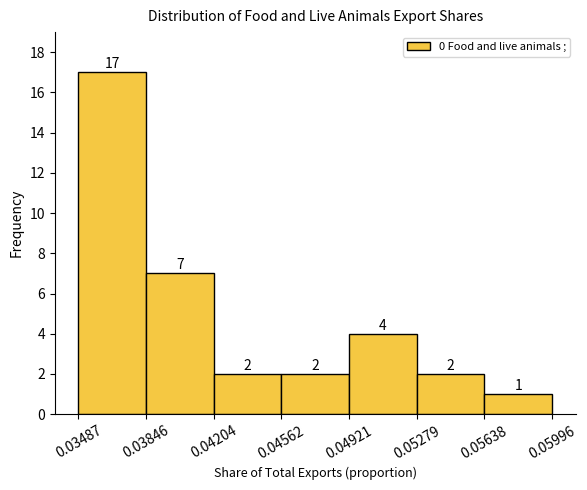

What is the height of the bar covering 0.05638 to 0.05996 on the x-axis?

1